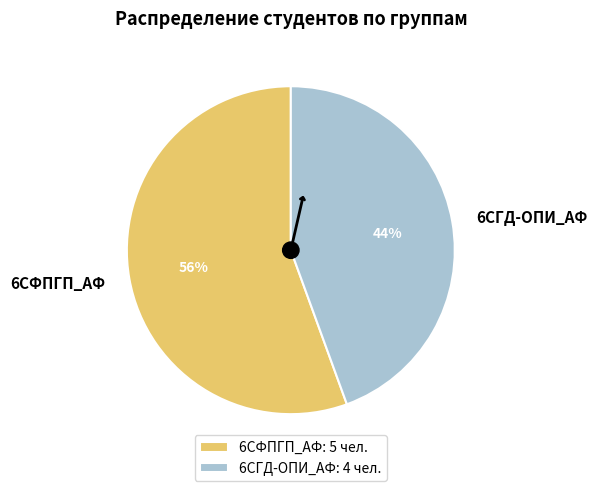

To the nearest percent, what is the average slice percentage?

50%